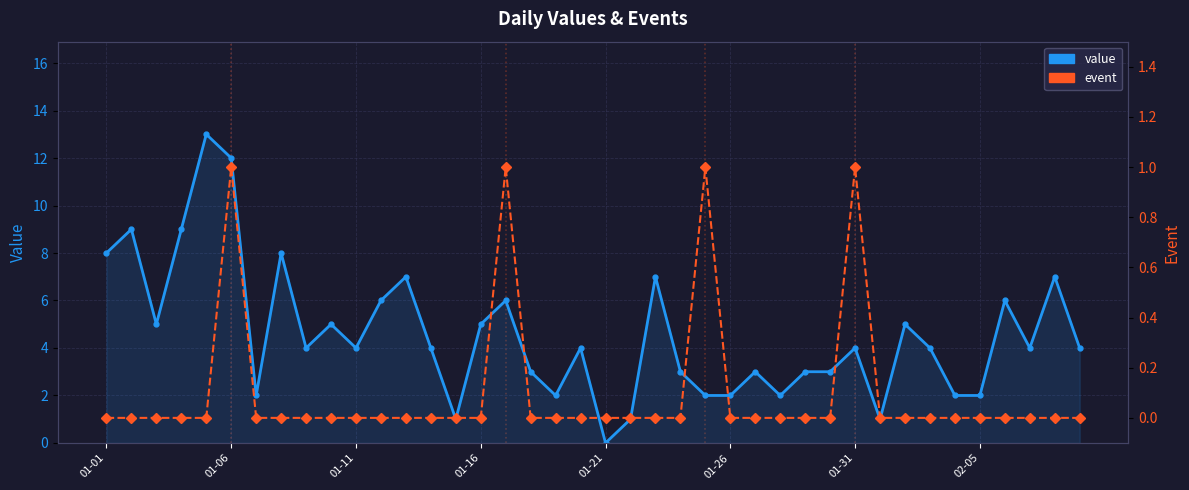

What are all the series names shown in the legend?

value, event